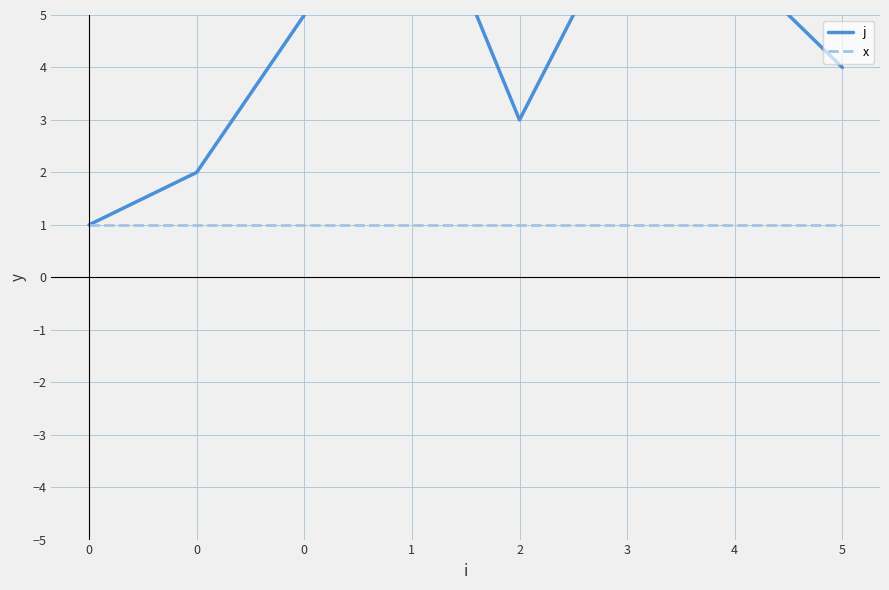

What is the difference between the maximum and minimum values in the j series?

7